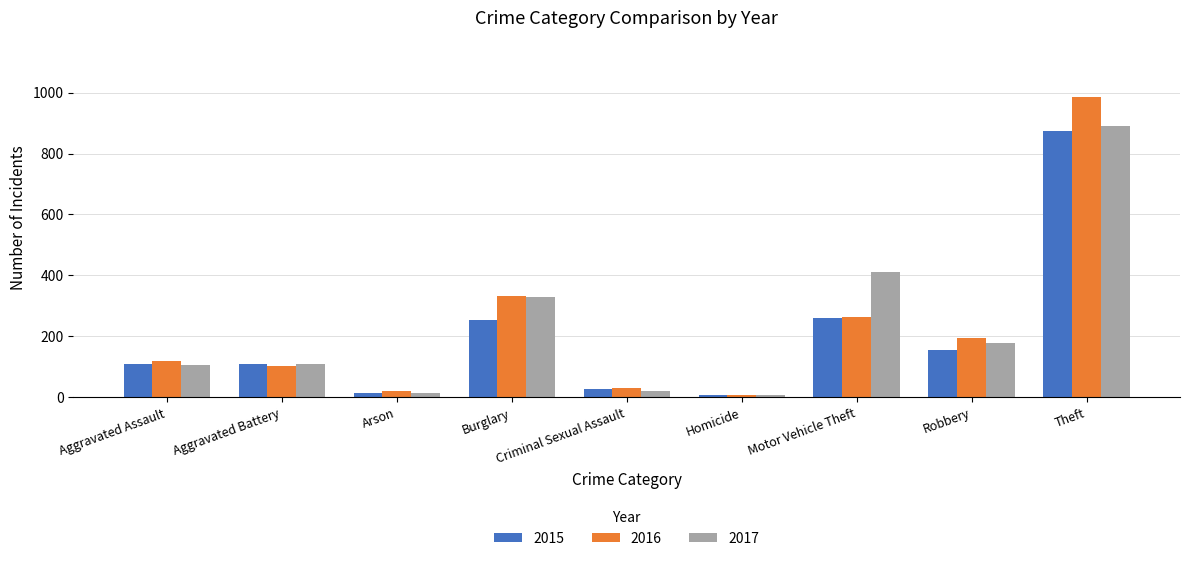

What is the total value across all series at Motor Vehicle Theft?

937